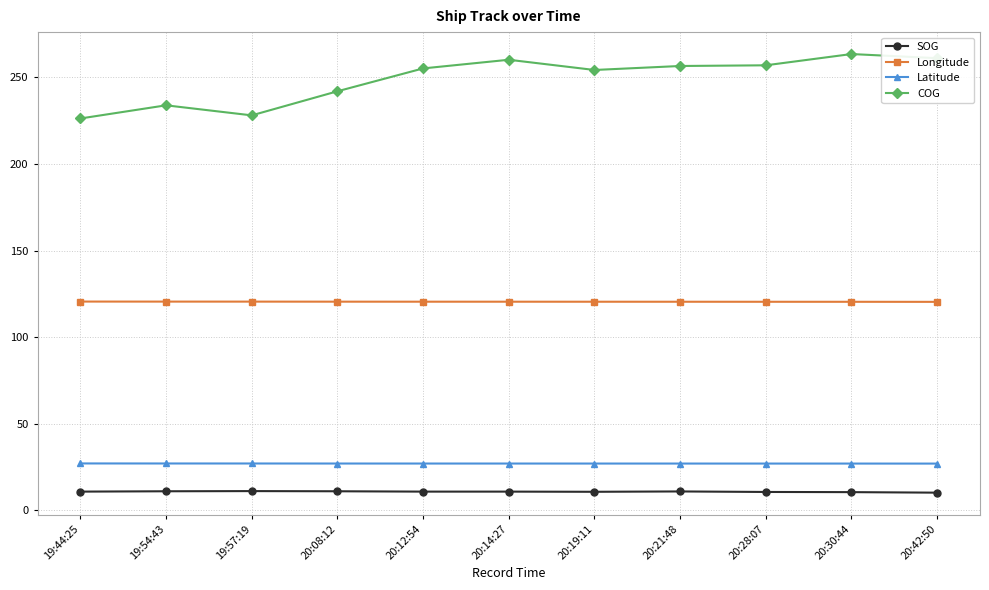

What is the value of the COG point at the 1st from the left?

226.3